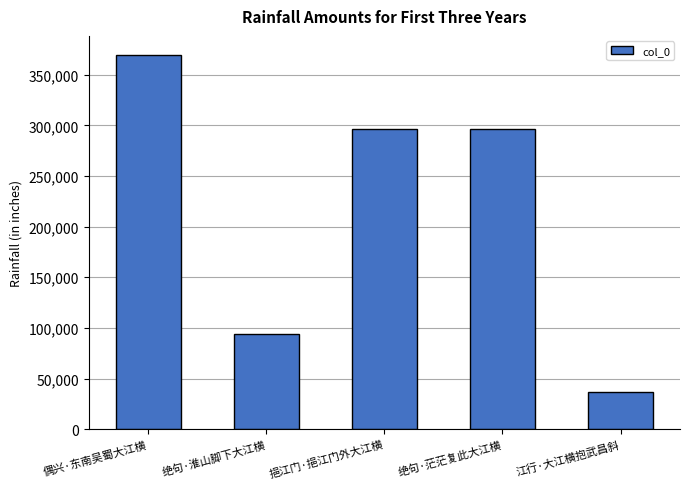

What is the greatest value displayed?

369903